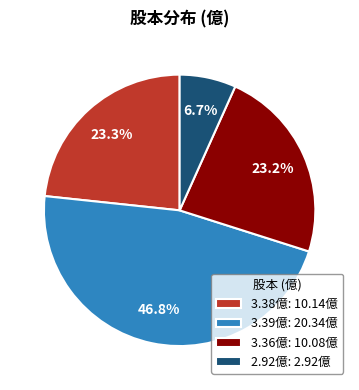

Does 2.92億: 2.92億 account for over 50% of the chart?

No